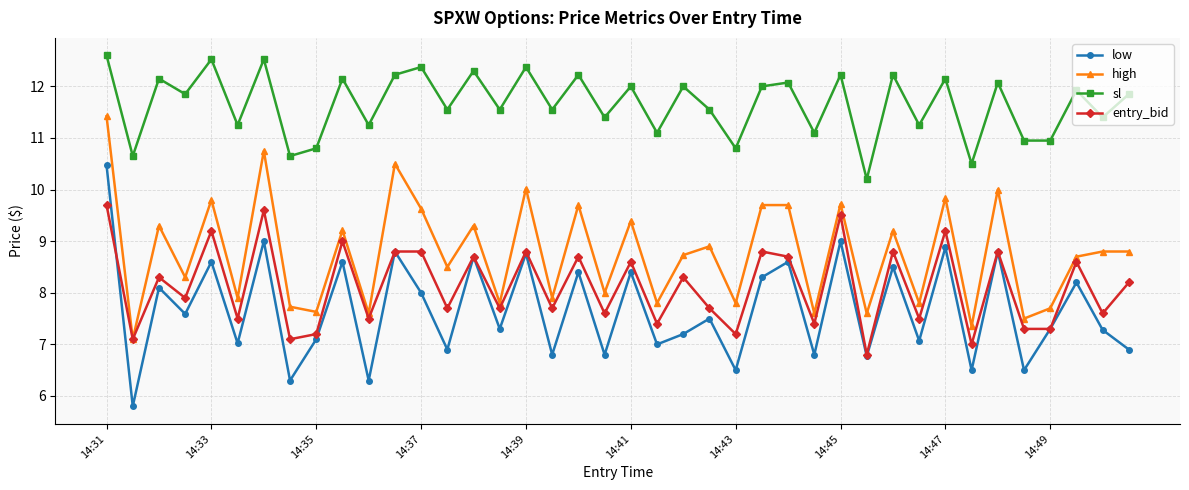

What is the minimum value shown in the chart?

5.8